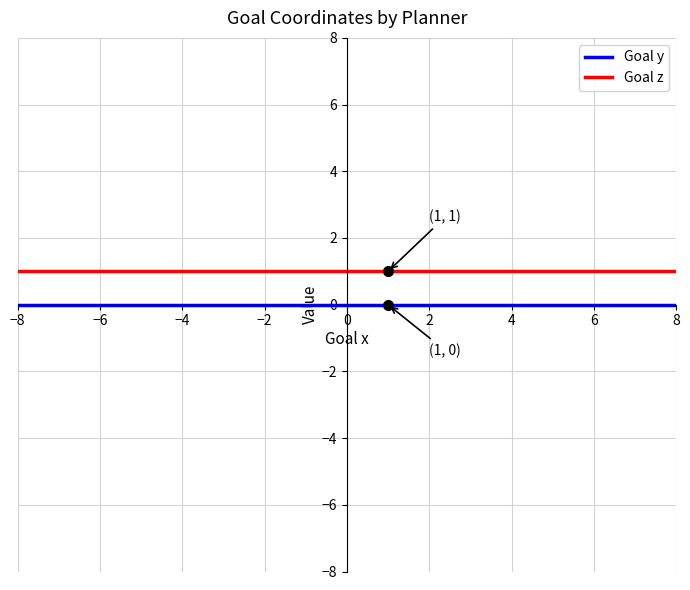

Rank the series by their maximum value, from highest to lowest.

Goal z, Goal y